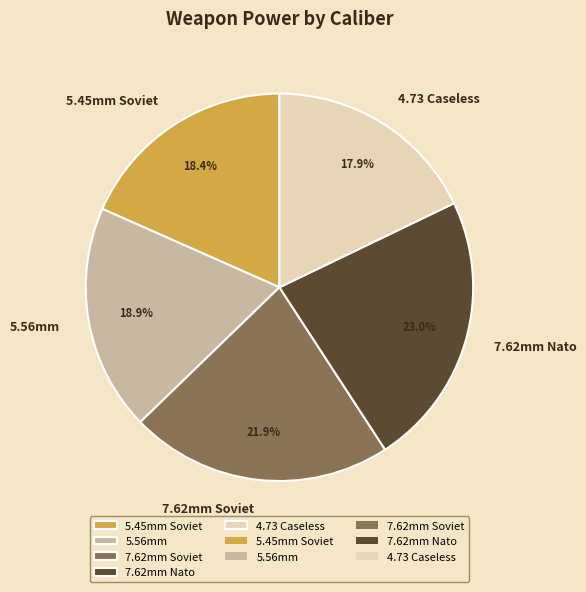

To the nearest percent, what portion does 5.45mm Soviet represent?

18%